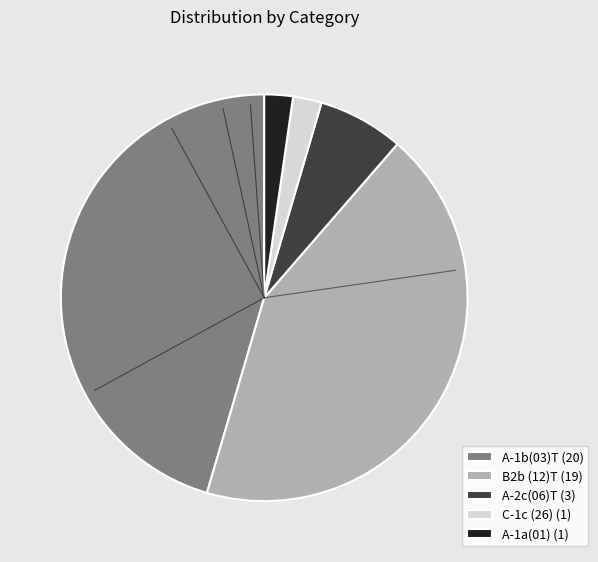

Does A-2c(06)T (3) represent more than half of the total?

No